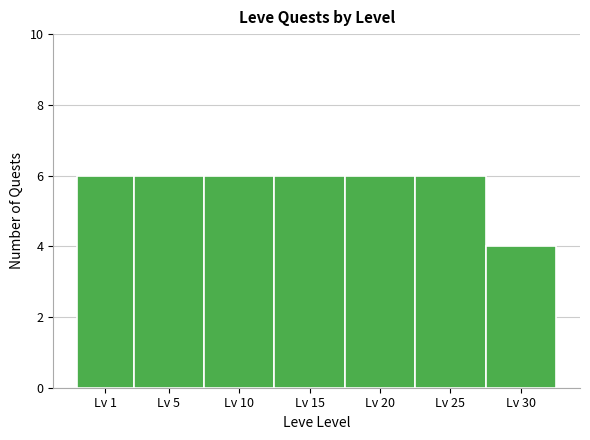

Reading left to right, transcribe all the data shown in this chart.

6	6	6	6	6	6	4